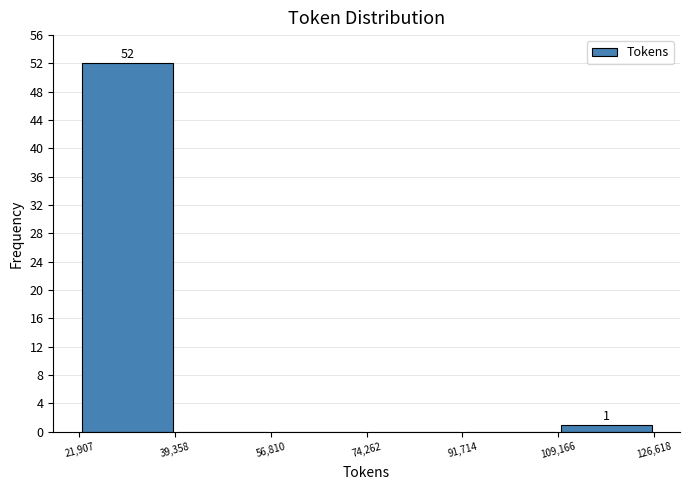

Which range on the x-axis has the tallest bar?

21,907 to 39,358